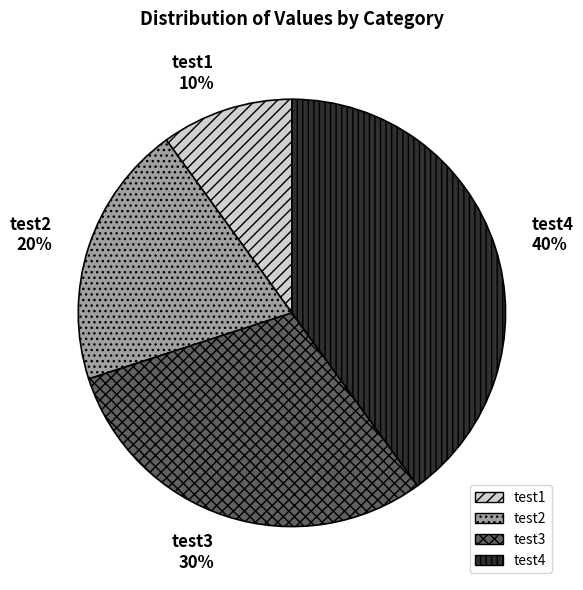

To the nearest percent, what is the combined percentage of test2 and test1?

30%